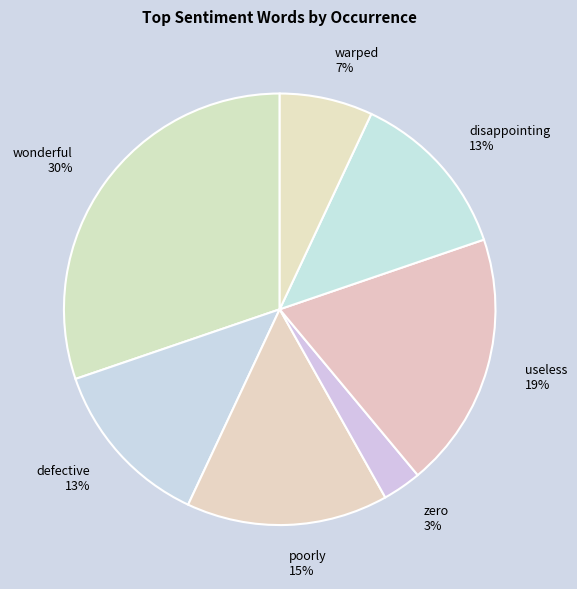

Which slice is the smallest?

zero